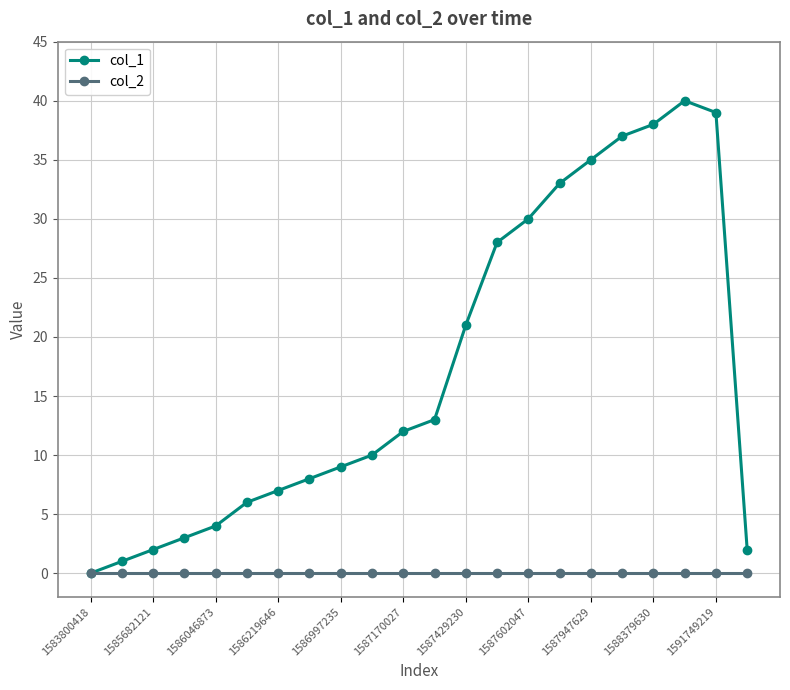

List the series in order of their overall mean, highest first.

col_1, col_2